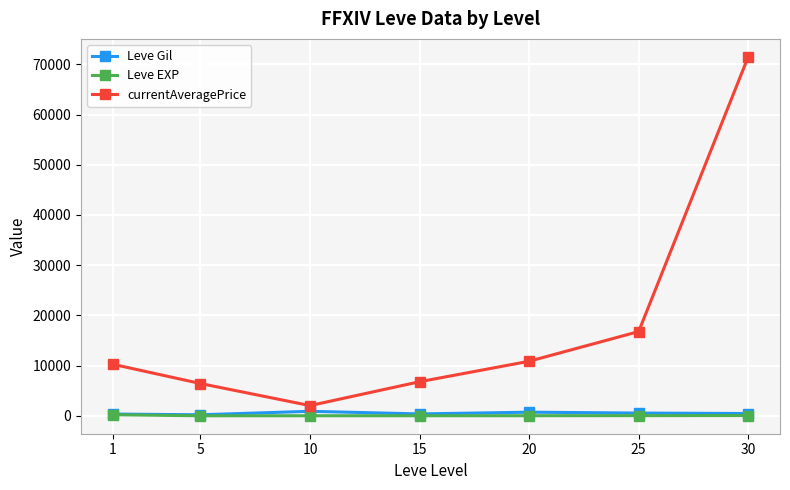

What is the highest value of the Leve Gil series?

896.7